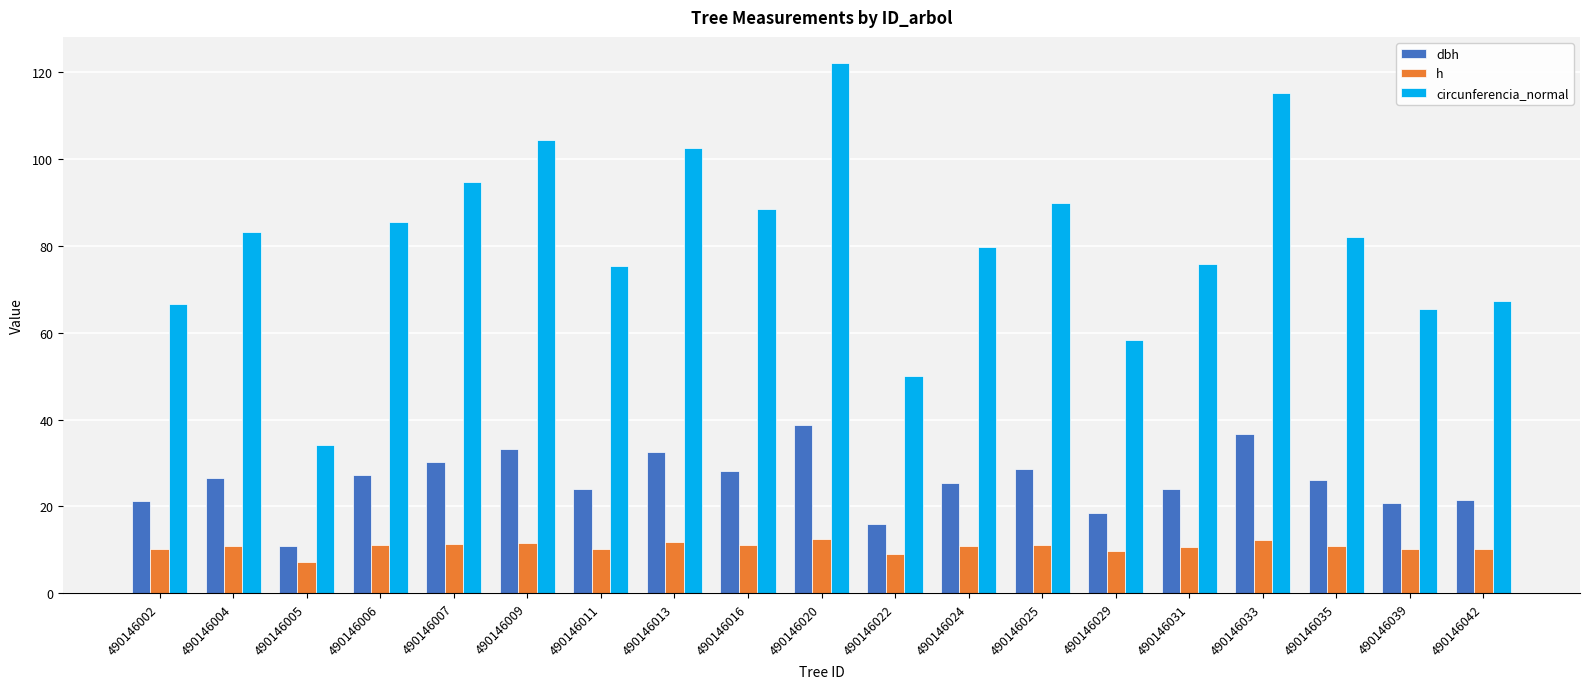

Is the value of circunferencia_normal at 490146013 greater than the value of dbh at 490146024?

Yes